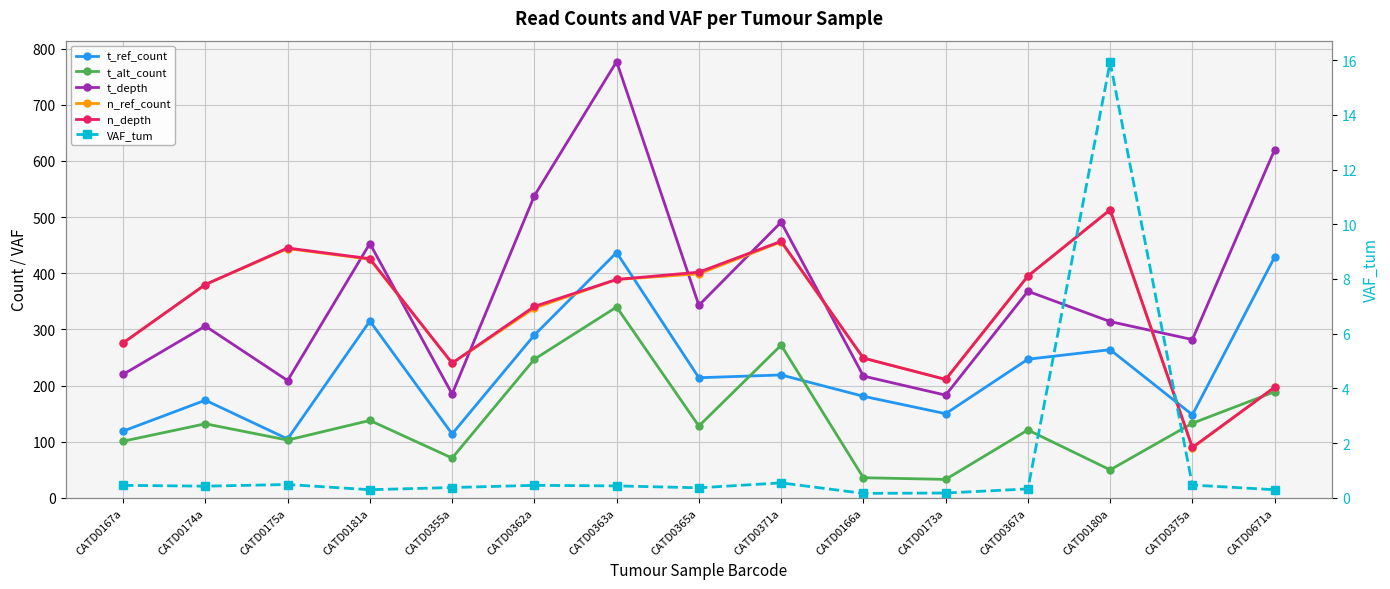

At how many categories does at least one series exceed 767?

1